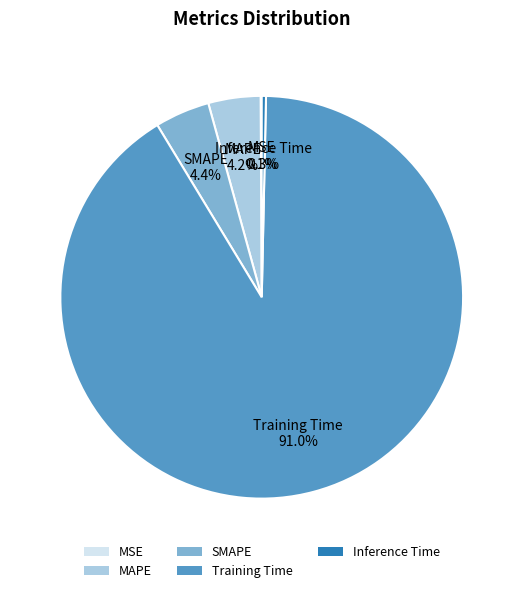

How much of the chart is everything except Training Time?

9.0%